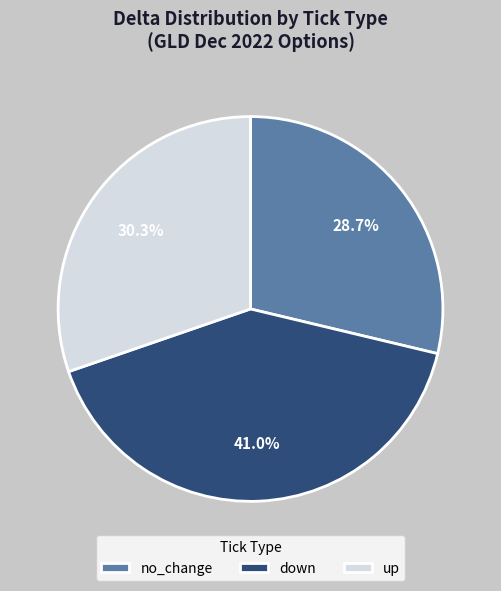

Which slice is the largest?

down